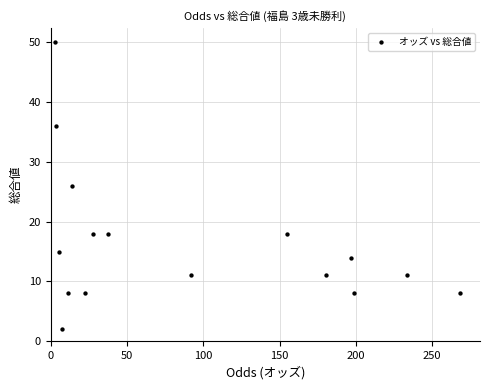

What is the range of Y values (max minus min)?

48